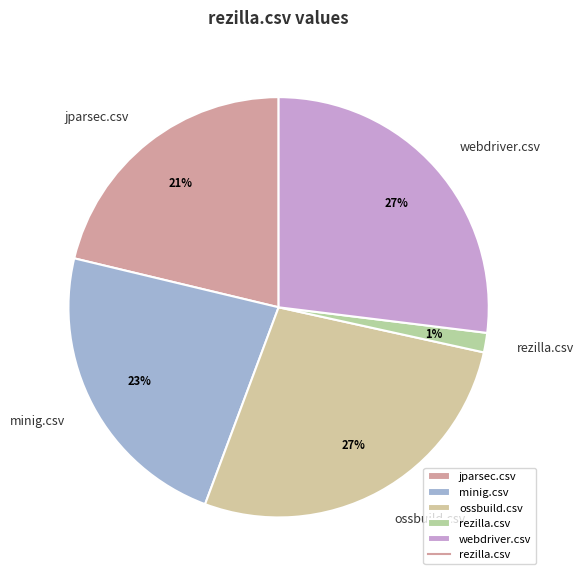

Combined, do minig.csv and jparsec.csv account for over 50%?

No